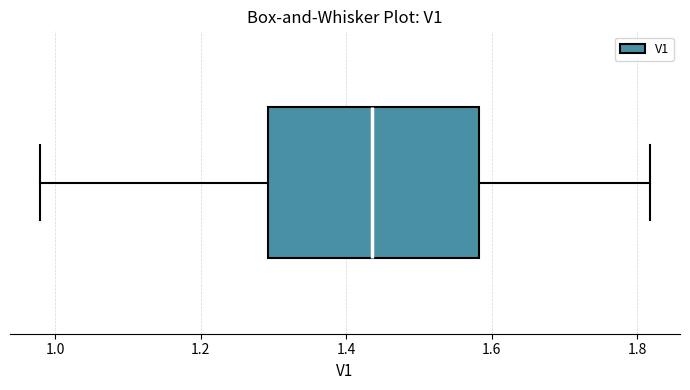

Where does the right whisker of the box end on the x-axis? The values are not printed on the chart, so give them approximately, as read against the axis.

1.82